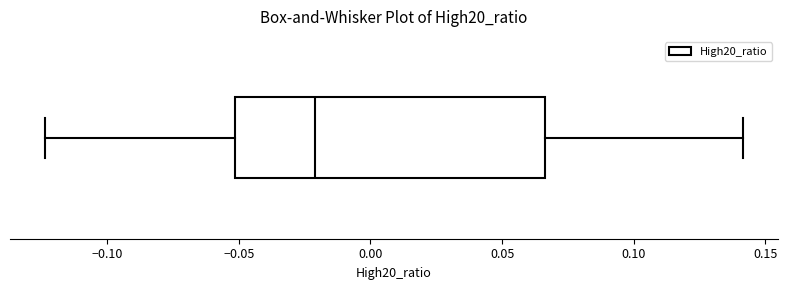

Read this box plot against the x-axis: the position of the median line, the range covered by the box, and the ends of both whiskers. The values are not printed on the chart, so give them approximately, as read against the axis.

median -0.020, box -0.050 to 0.065, whiskers -0.125 to 0.140